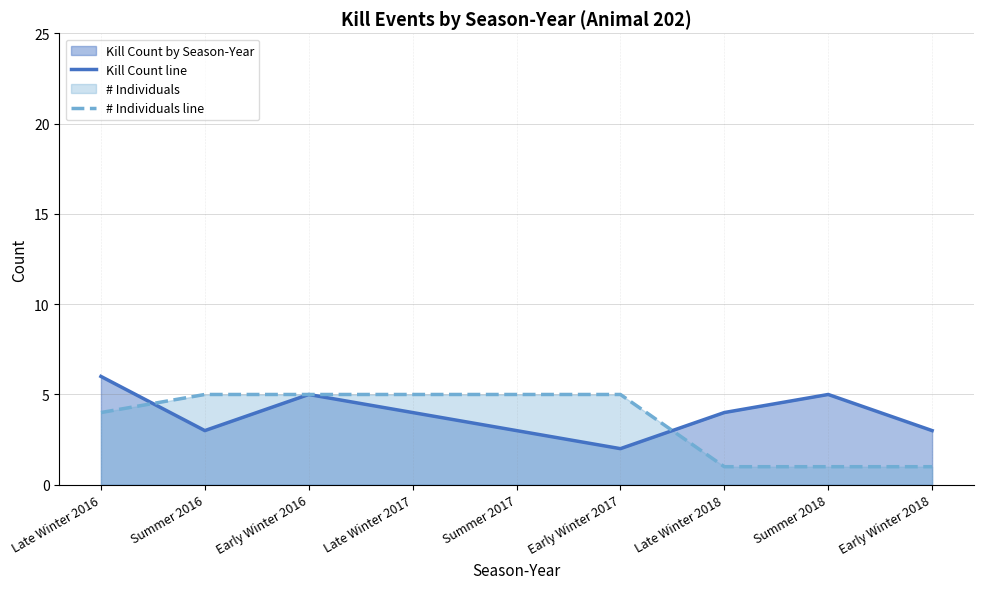

Reading right to left, transcribe all the data shown in this chart.

Kill Count line: Early Winter 2018=3	Summer 2018=5	Late Winter 2018=4	Early Winter 2017=2	Summer 2017=3	Late Winter 2017=4	Early Winter 2016=5	Summer 2016=3	Late Winter 2016=6
# Individuals line: Early Winter 2018=1	Summer 2018=1	Late Winter 2018=1	Early Winter 2017=5	Summer 2017=5	Late Winter 2017=5	Early Winter 2016=5	Summer 2016=5	Late Winter 2016=4